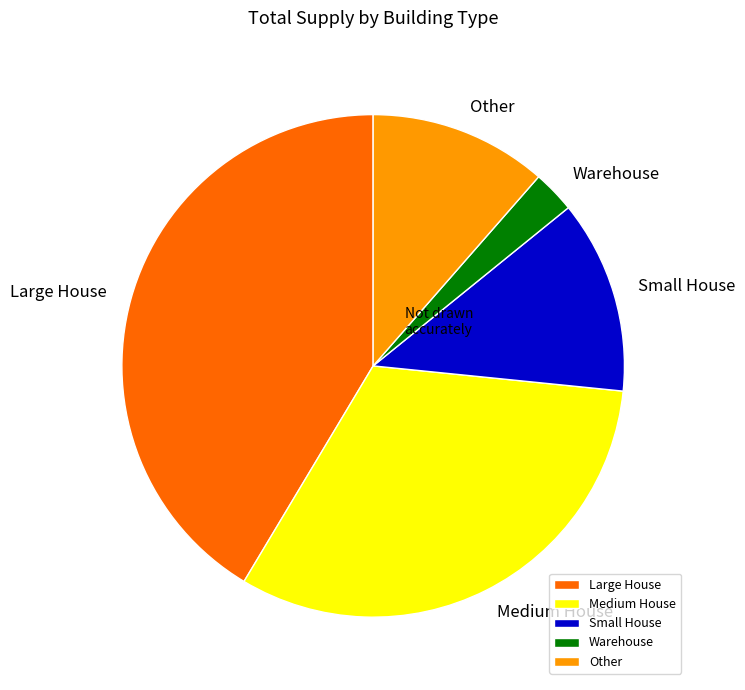

Which has a higher value, Other or Large House?

Large House